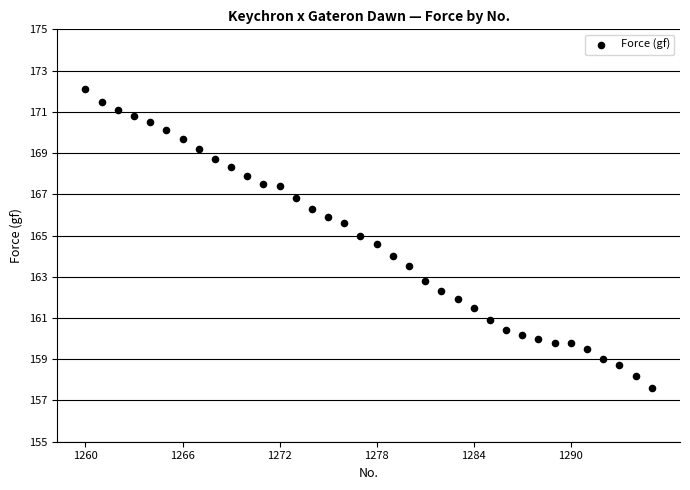

What is the range of Y values (max minus min)?

14.5